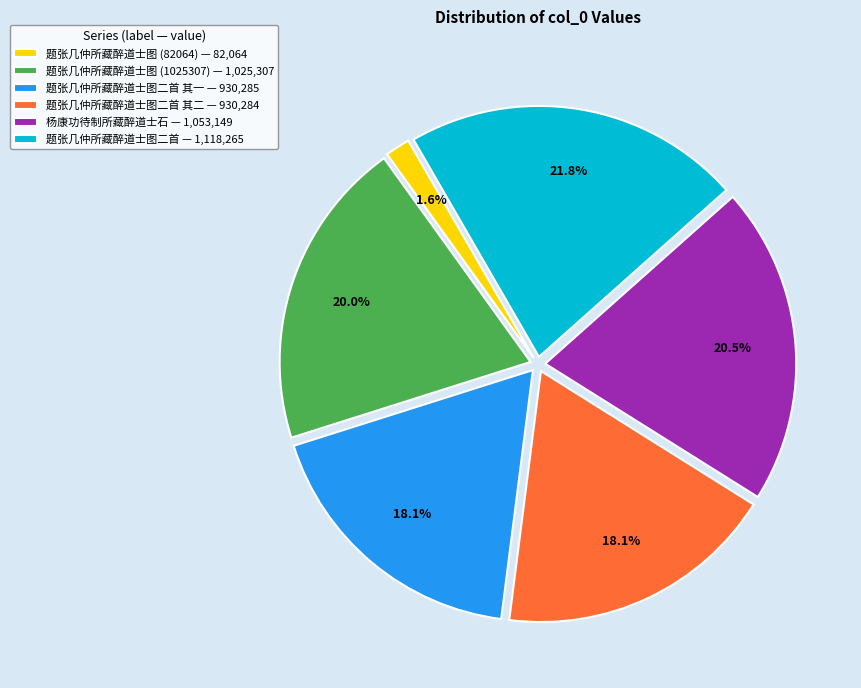

How much of the chart is everything except 题张几仲所藏醉道士图二首 其二 — 930,284?

81.9%